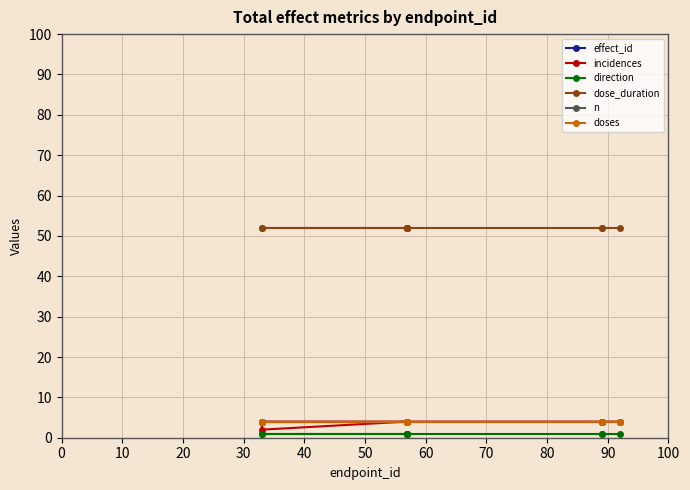

True or false: dose_duration has more than 2 interior local peaks.

False